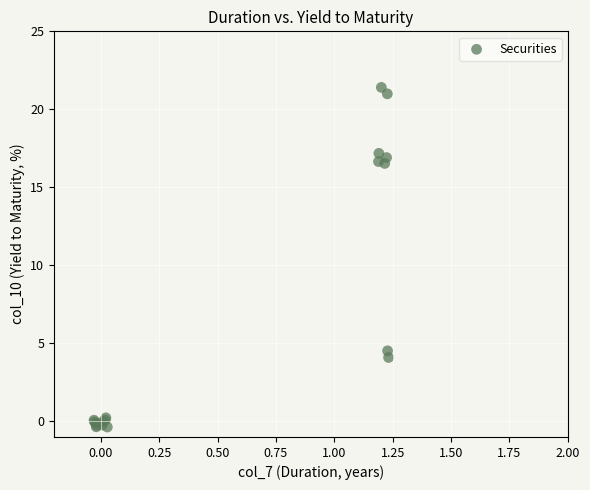

What Y value in the scatter plot is closest to 10?

4.5